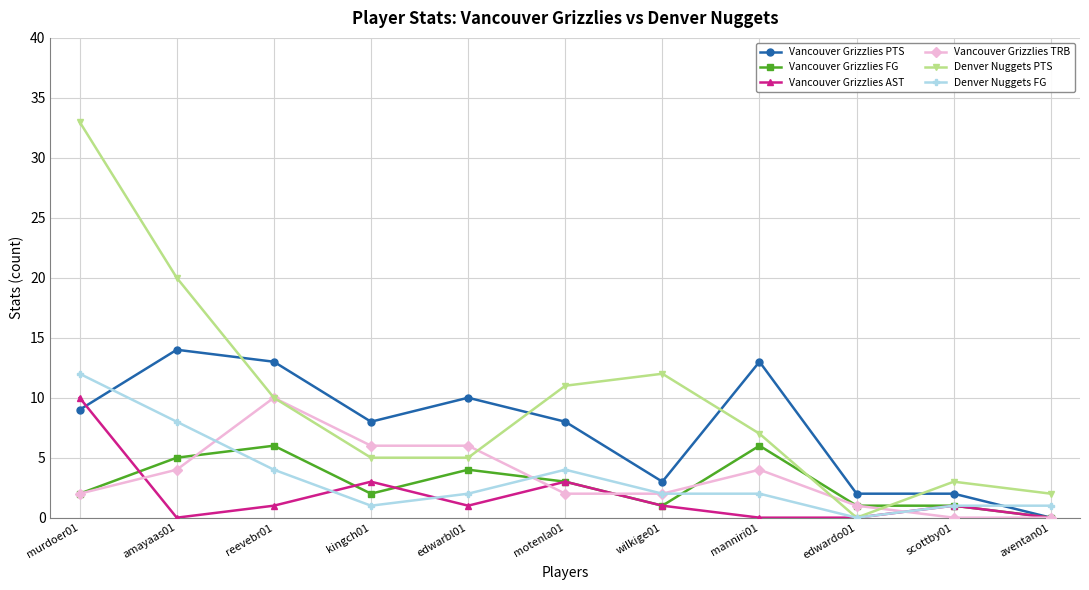

What is the difference between the maximum and minimum values in the Vancouver Grizzlies TRB series?

10